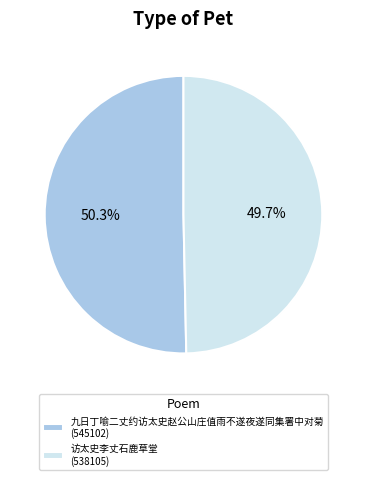

True or false: 访太史李丈石鹿草堂 accounts for 50% of the total.

True